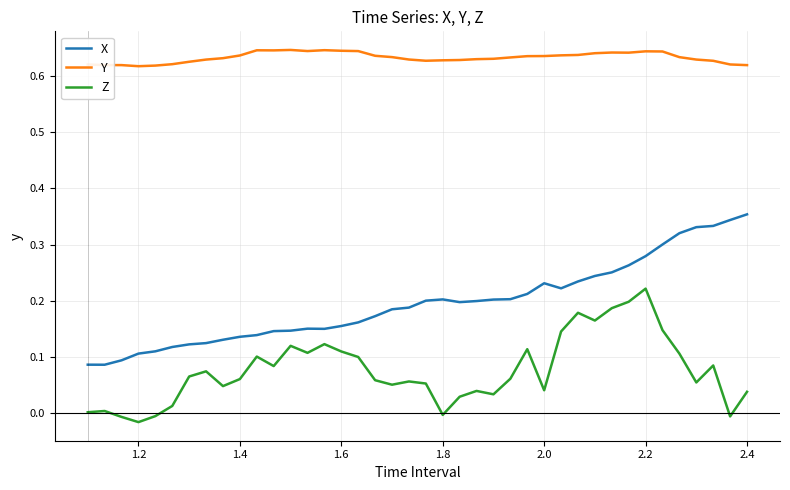

How many series are shown in this chart?

3